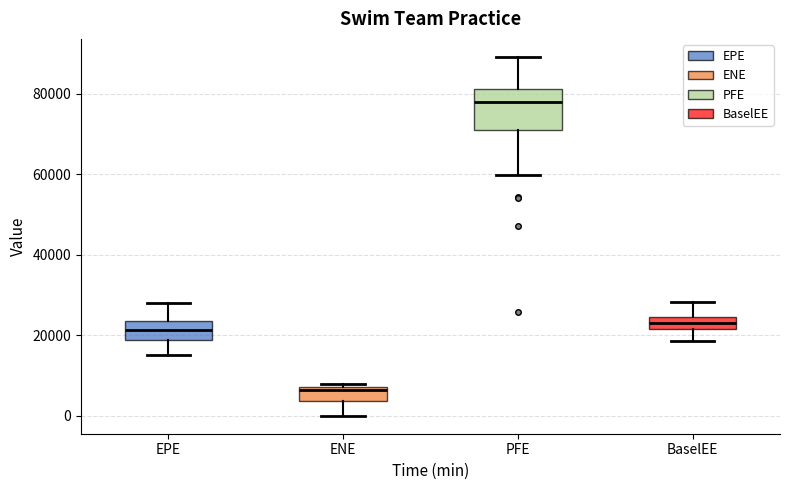

Comparing the boxes themselves (not the whiskers), which one is the tallest?

PFE